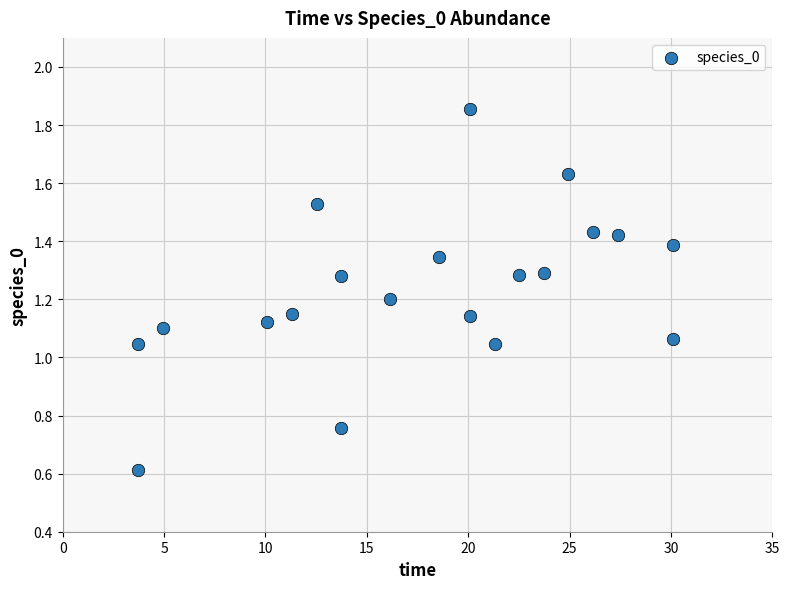

What is the range of Y values (max minus min)?

1.2